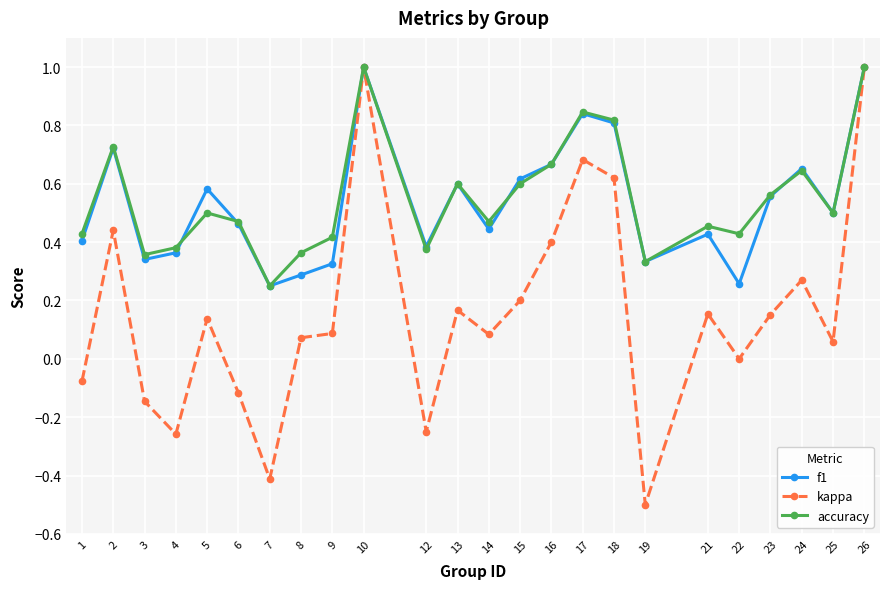

At which category does accuracy reach its first local peak?

2